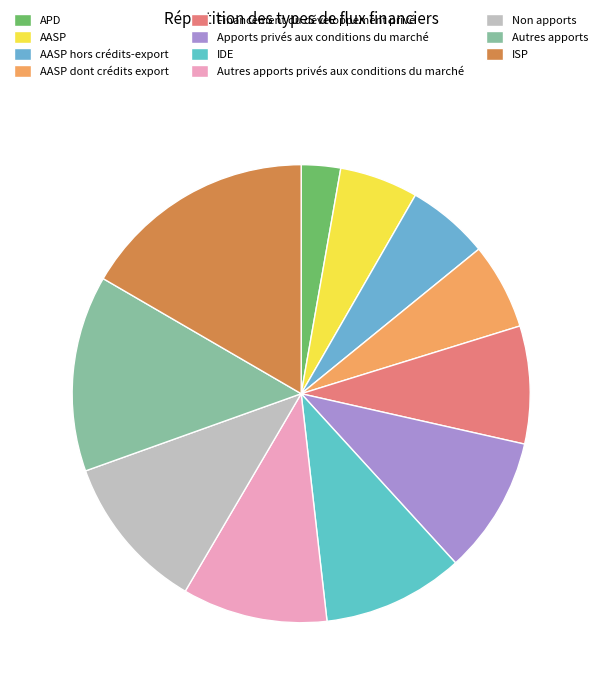

How many segments does this pie chart have?

11